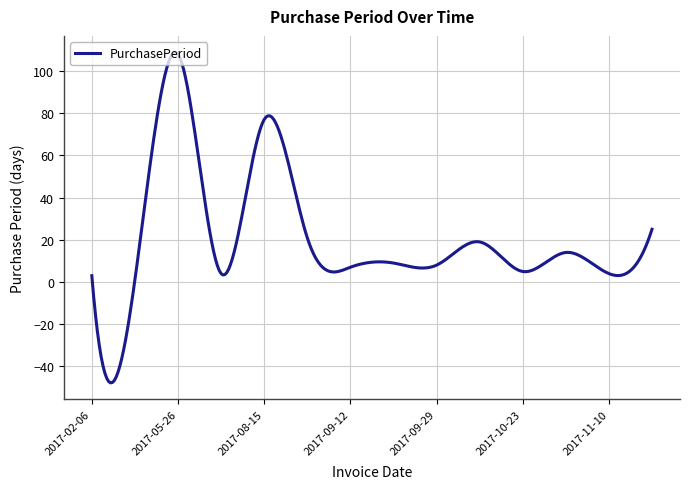

What is the difference between the maximum and minimum values?

156.6